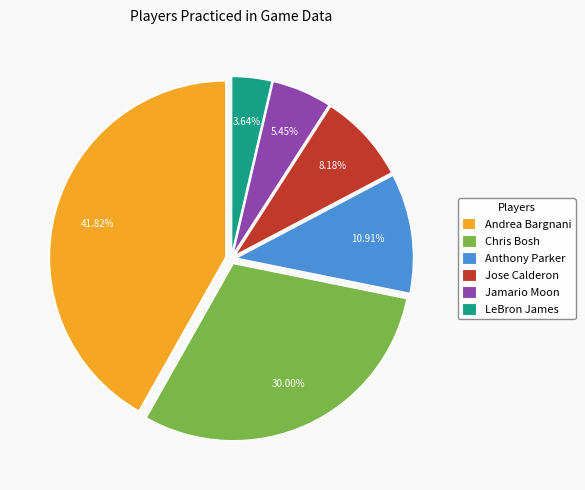

True or false: Jamario Moon accounts for 1% of the total.

False